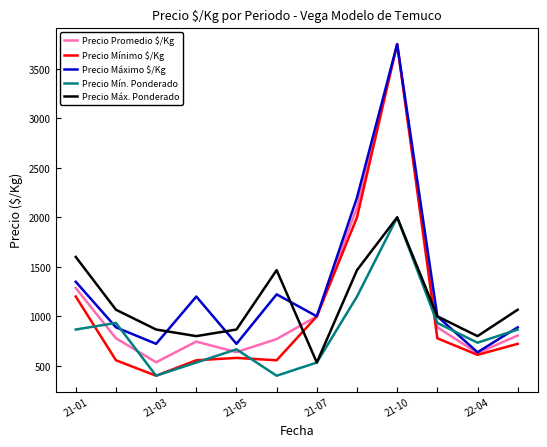

What are all the series names shown in the legend?

Precio Promedio $/Kg, Precio Mínimo $/Kg, Precio Máximo $/Kg, Precio Mín. Ponderado, Precio Máx. Ponderado